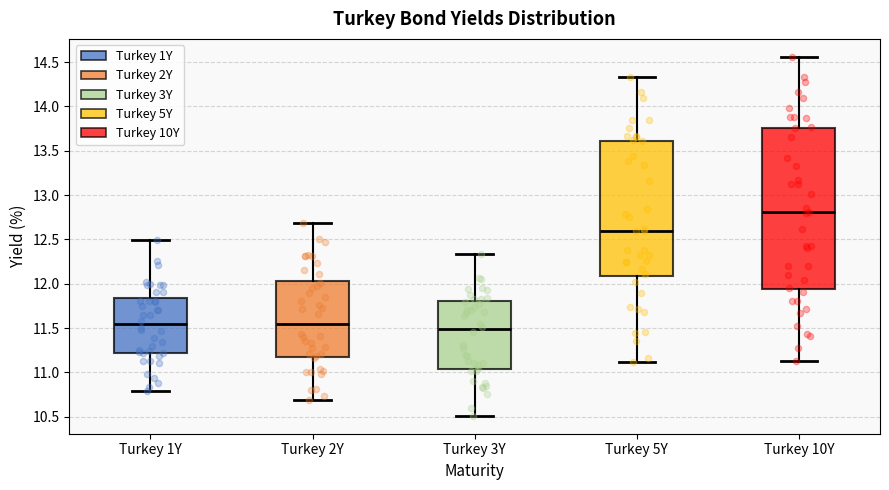

Which box has the lowest median line?

Turkey 3Y